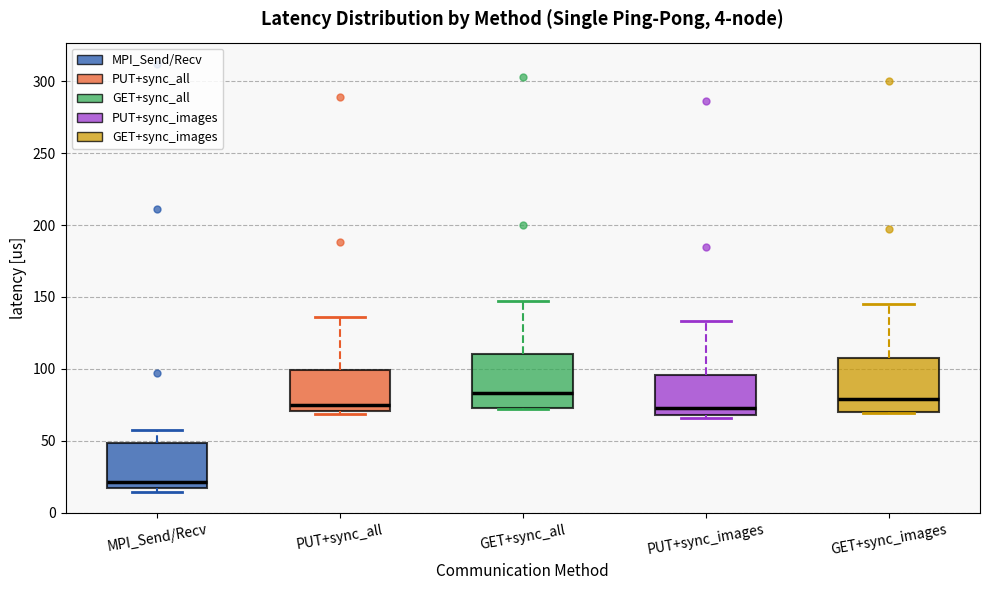

Where does the upper whisker of the box for MPI_Send/Recv end on the y-axis? The values are not printed on the chart, so give them approximately, as read against the axis.

60